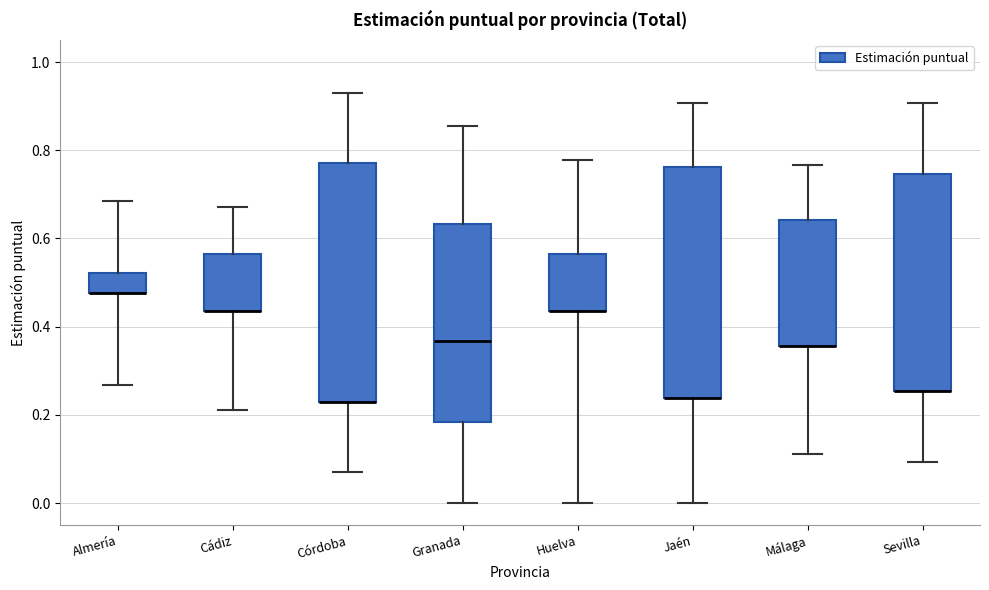

Reading left to right, read every box against the y-axis: the position of its median line, the range the box covers, and the ends of its whiskers. The values are not printed on the chart, so give them approximately, as read against the axis.

Almería: median 0.48 (drawn on the box's lower edge), box 0.48 to 0.52, whiskers 0.26 to 0.68
Cádiz: median 0.44 (drawn on the box's lower edge), box 0.44 to 0.56, whiskers 0.22 to 0.68
Córdoba: median 0.22 (drawn on the box's lower edge), box 0.22 to 0.78, whiskers 0.06 to 0.94
Granada: median 0.36, box 0.18 to 0.64, whiskers 0.00 to 0.86
Huelva: median 0.44 (drawn on the box's lower edge), box 0.44 to 0.56, whiskers 0.00 to 0.78
Jaén: median 0.24 (drawn on the box's lower edge), box 0.24 to 0.76, whiskers 0.00 to 0.90
Málaga: median 0.36 (drawn on the box's lower edge), box 0.36 to 0.64, whiskers 0.12 to 0.76
Sevilla: median 0.26 (drawn on the box's lower edge), box 0.26 to 0.74, whiskers 0.10 to 0.90